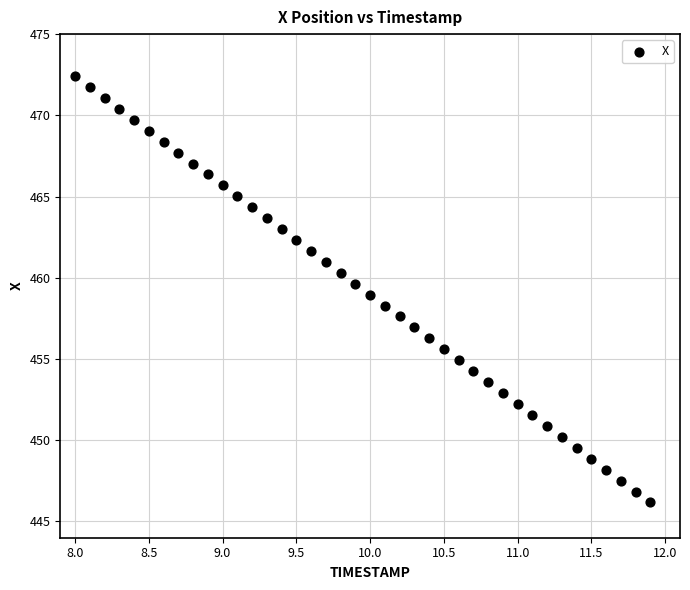

What is the range of Y values (max minus min)?

26.2